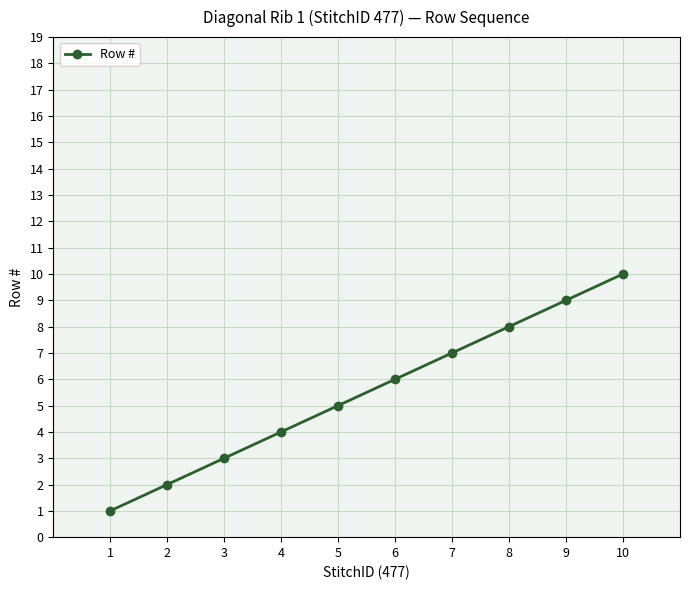

What is the value of the 2nd point from the left?

2